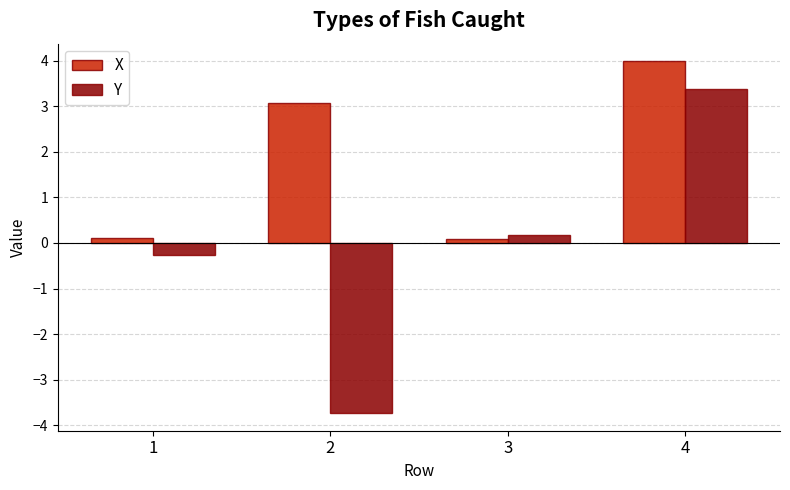

Which series has the widest spread of values?

Y